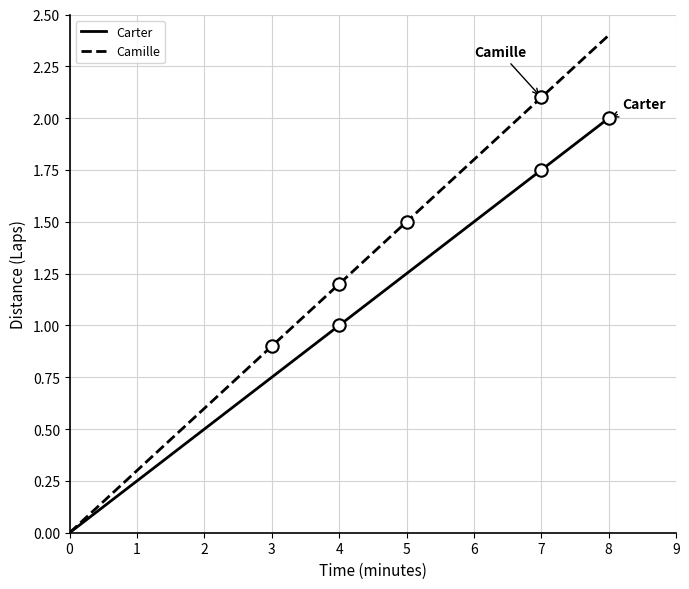

Which series changed the most between 5 and 8?

Camille